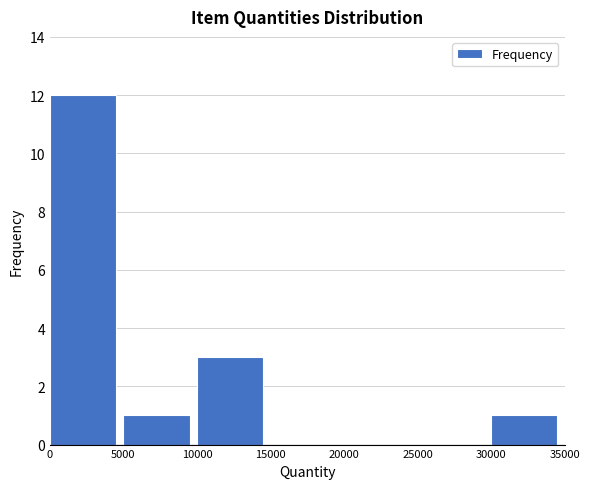

Which range on the x-axis has the tallest bar?

0 to 5000